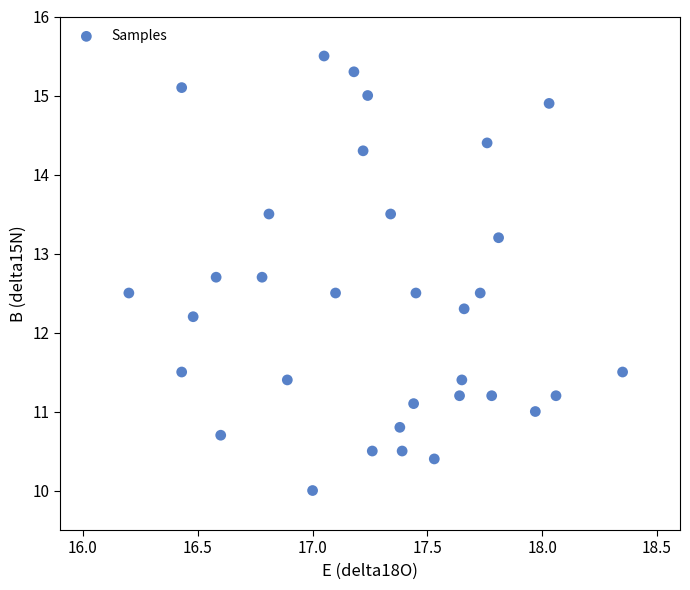

What Y value in the scatter plot is closest to 12?

12.2